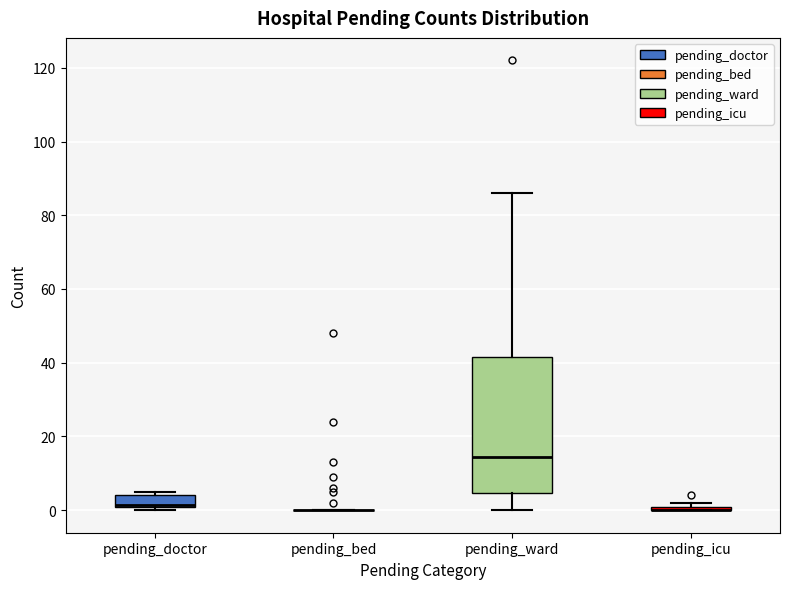

Which box is the tallest, from its lower edge to its upper edge?

pending_ward